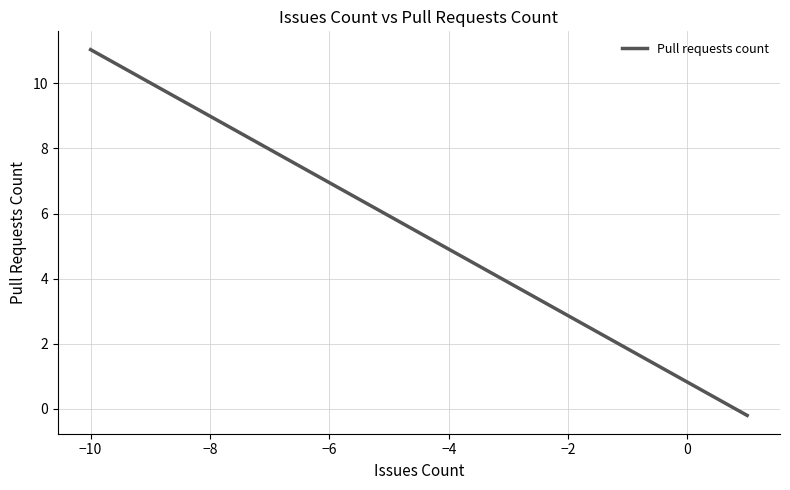

What is the greatest value displayed?

11.0